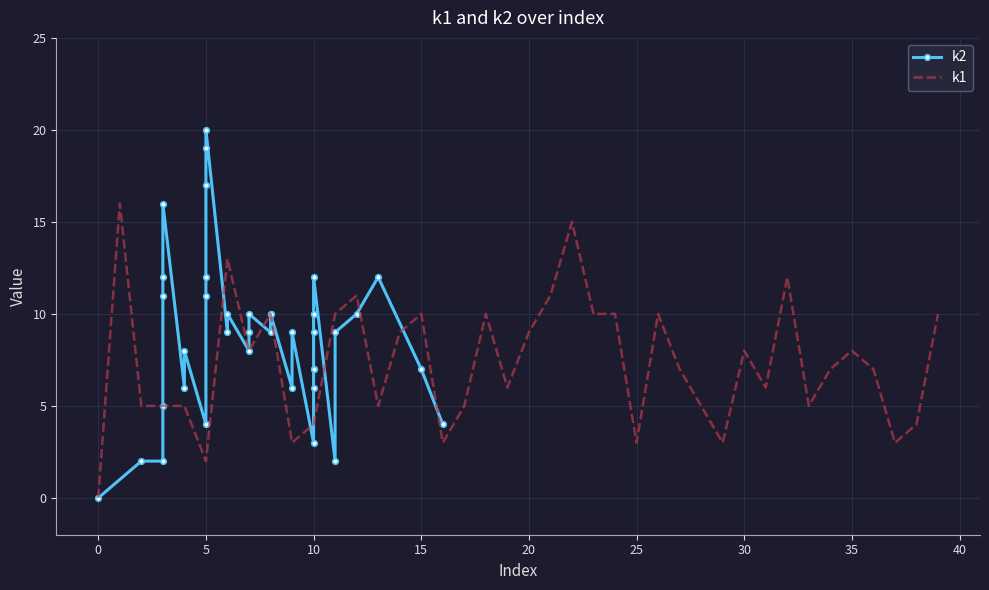

What is the maximum value for k1?

16